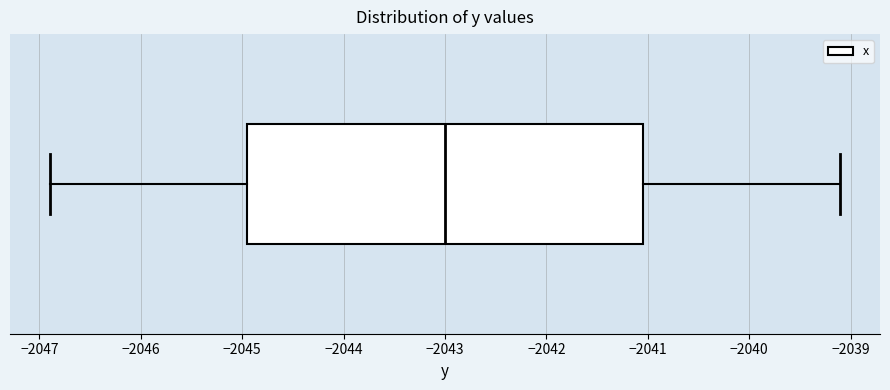

Transcribe this box plot: give where the median line is, the range the box spans, and where the two whiskers end, as read against the x-axis. The values are not printed on the chart, so give them approximately, as read against the axis.

median -2043.0, box -2044.9 to -2041.0, whiskers -2046.9 to -2039.1